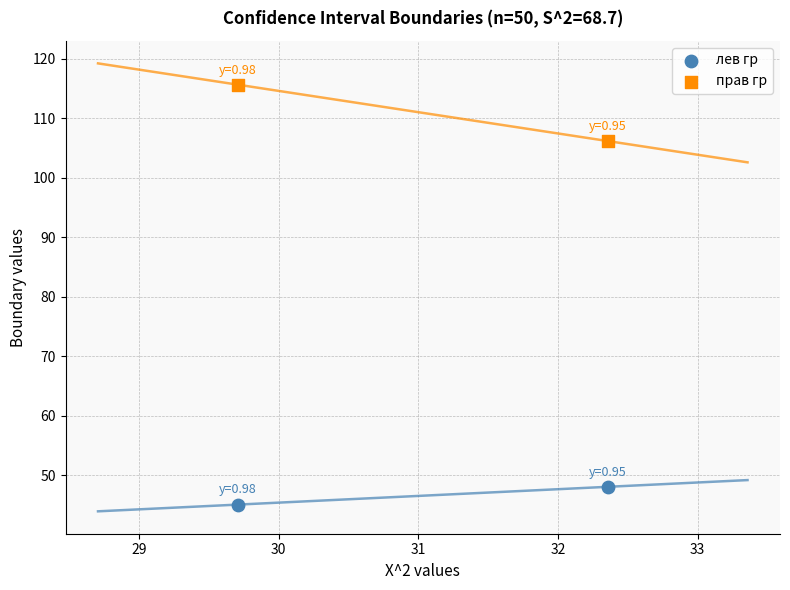

Across all data points, what is the average Y value?

78.7